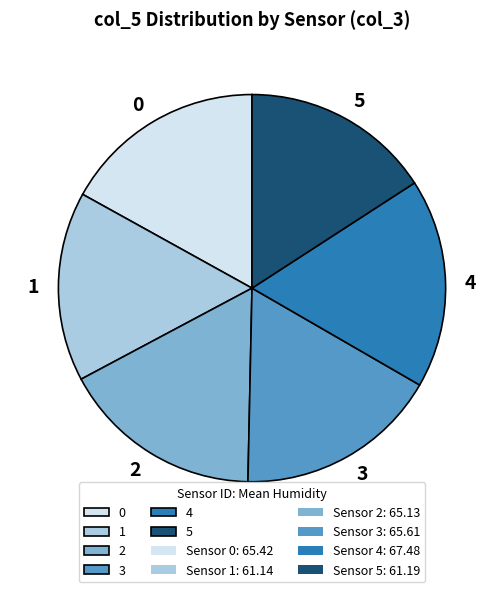

Does 2 represent more than half of the total?

No